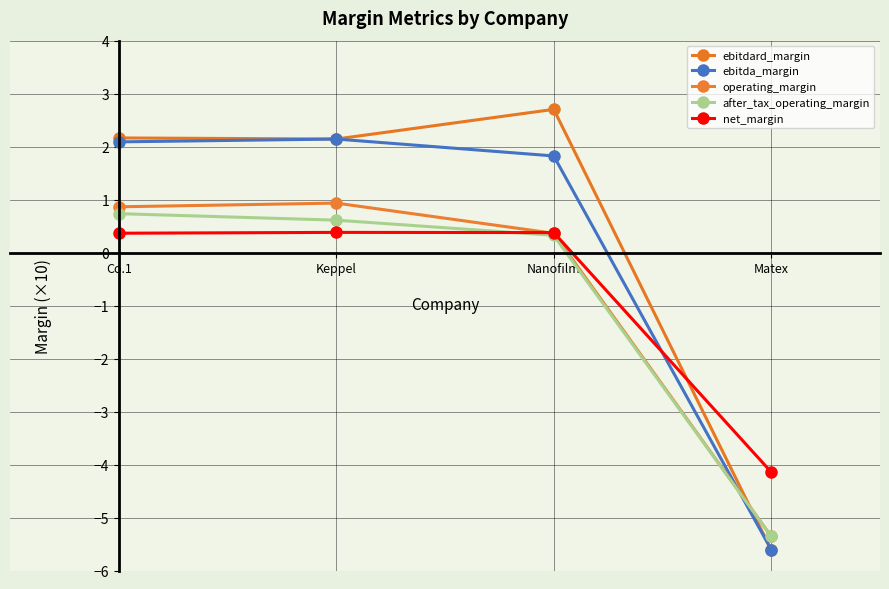

At which category does ebitdard_margin reach its first local peak?

Nanofilm